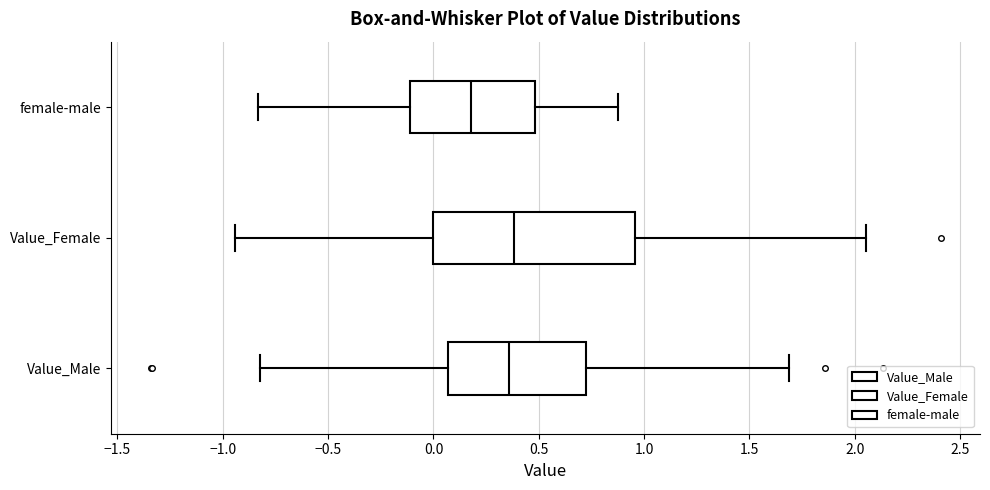

Where is the left edge of the box for Value_Male on the x-axis? The values are not printed on the chart, so give them approximately, as read against the axis.

0.05